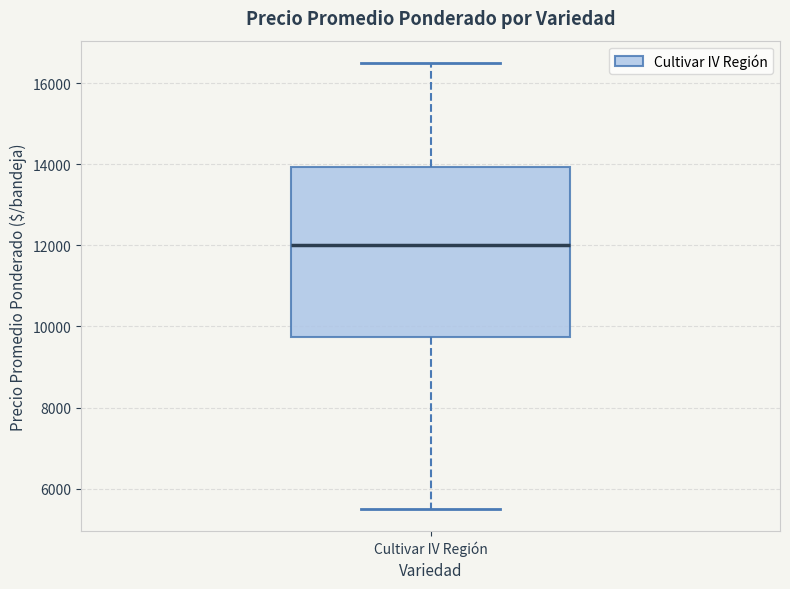

Transcribe this box plot: give where the median line is, the range the box spans, and where the two whiskers end, as read against the y-axis. The values are not printed on the chart, so give them approximately, as read against the axis.

median 12000, box 9800 to 14000, whiskers 5600 to 16600